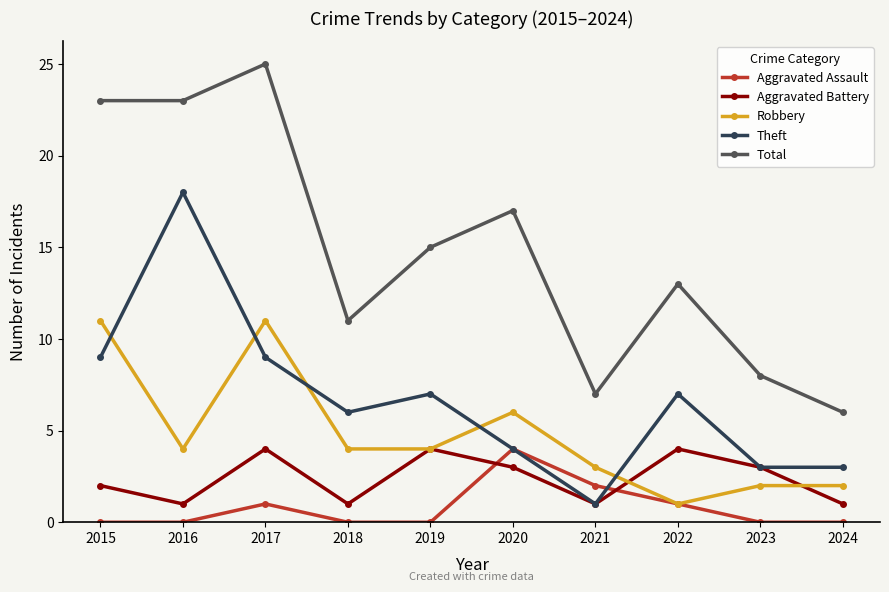

How many data points does each series have?

10